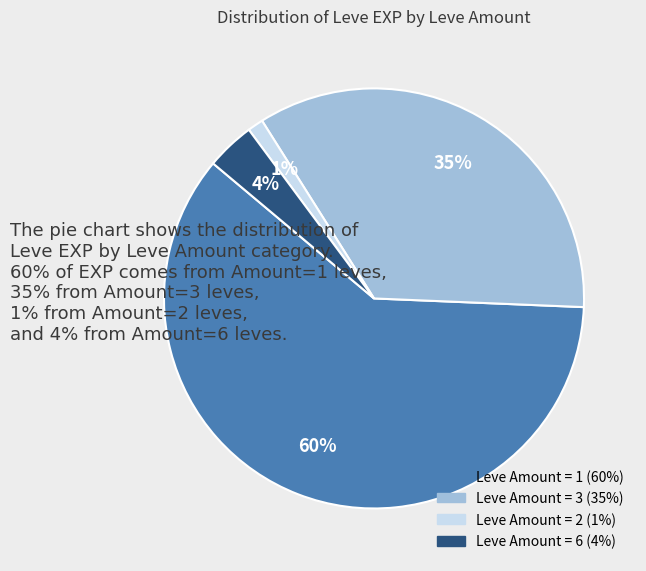

To the nearest percent, what is the average slice percentage?

25%